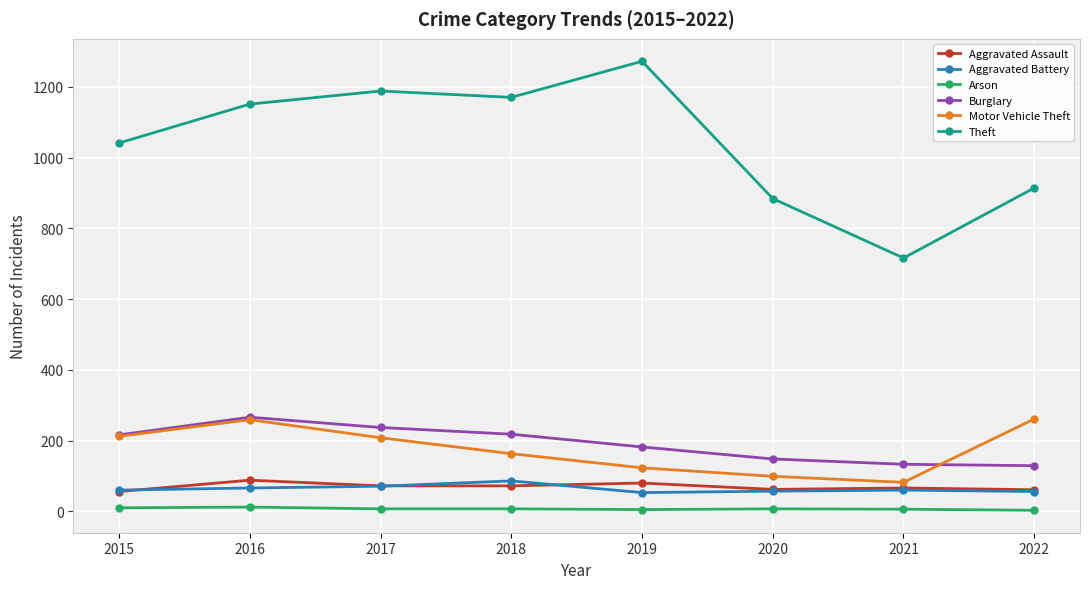

The Burglary series shows 129 at 2022. True or false?

True